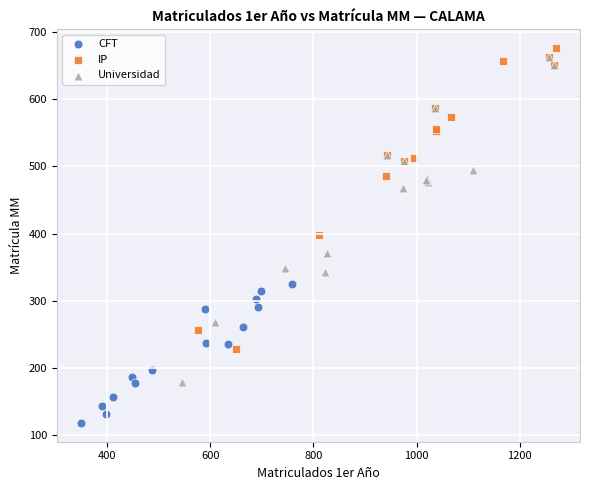

What are all the series names shown in the legend?

CFT, IP, Universidad